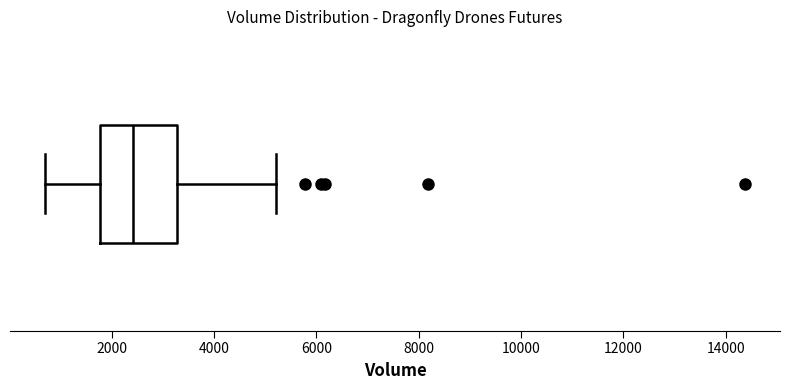

Where is the right edge of the box on the x-axis? The values are not printed on the chart, so give them approximately, as read against the axis.

3200